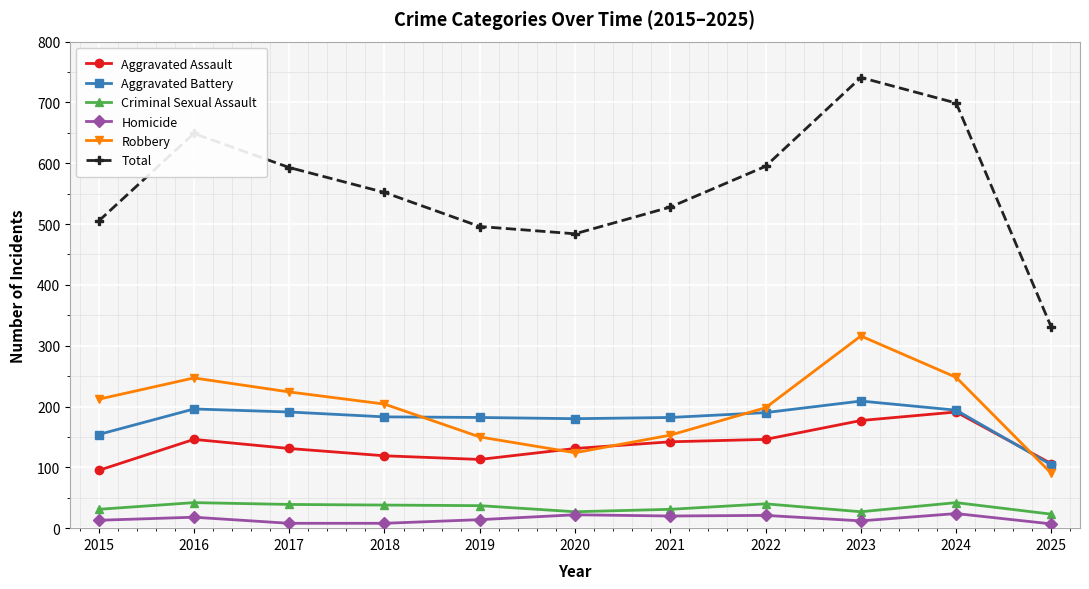

What is the sum of the Aggravated Assault values at 2019 and 2025?

219